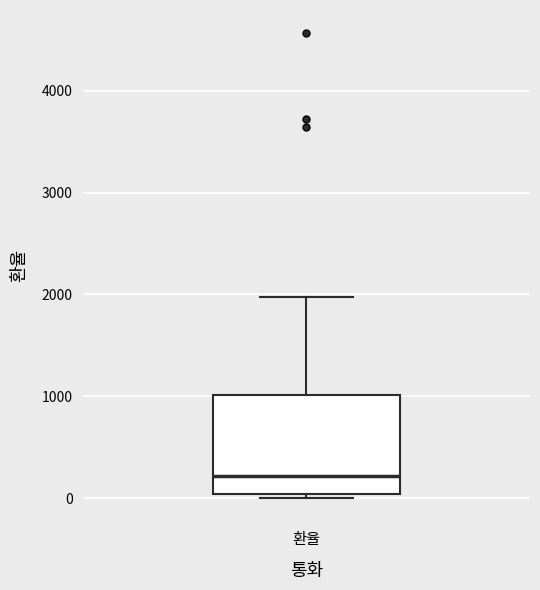

Where is the lower edge of the box for 환율 on the y-axis? The values are not printed on the chart, so give them approximately, as read against the axis.

0